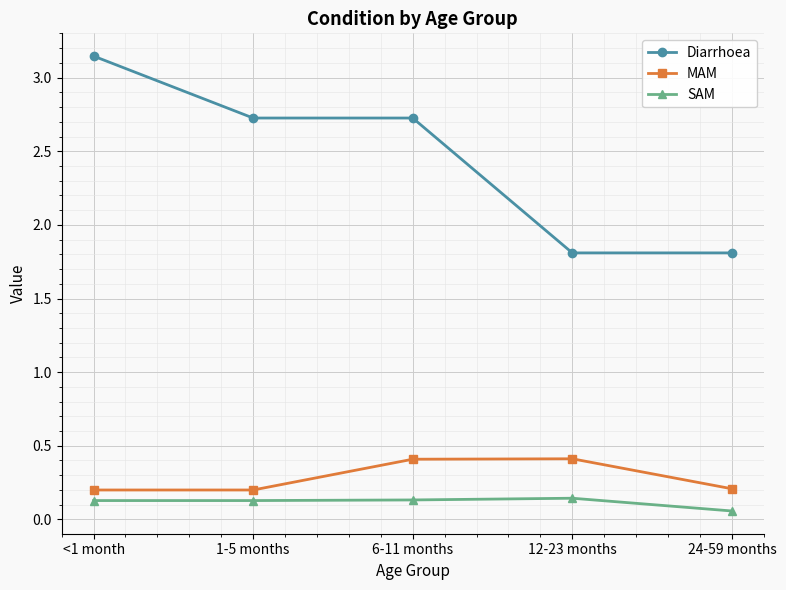

What is the lowest value of the Diarrhoea series?

1.8